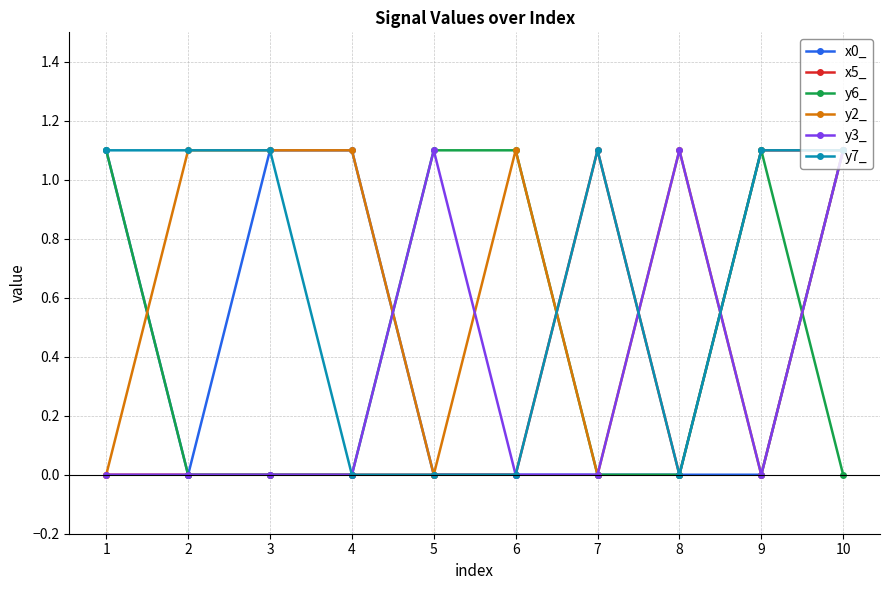

At which category is the sum across all series the highest?

10